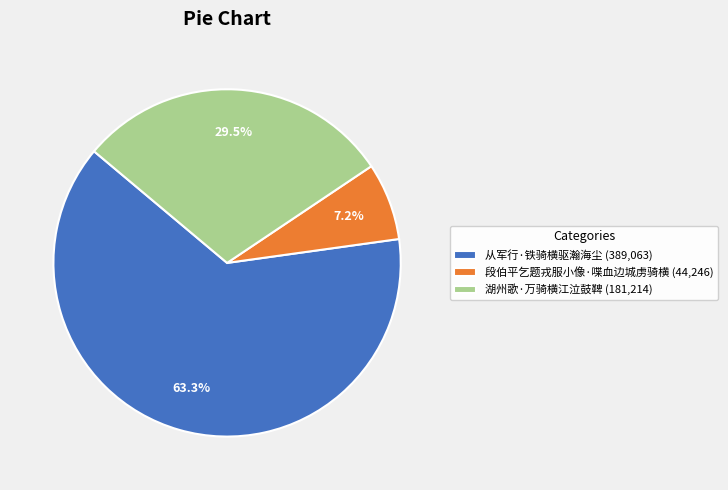

Does 从军行·铁骑横驱瀚海尘 represent more than half of the total?

Yes